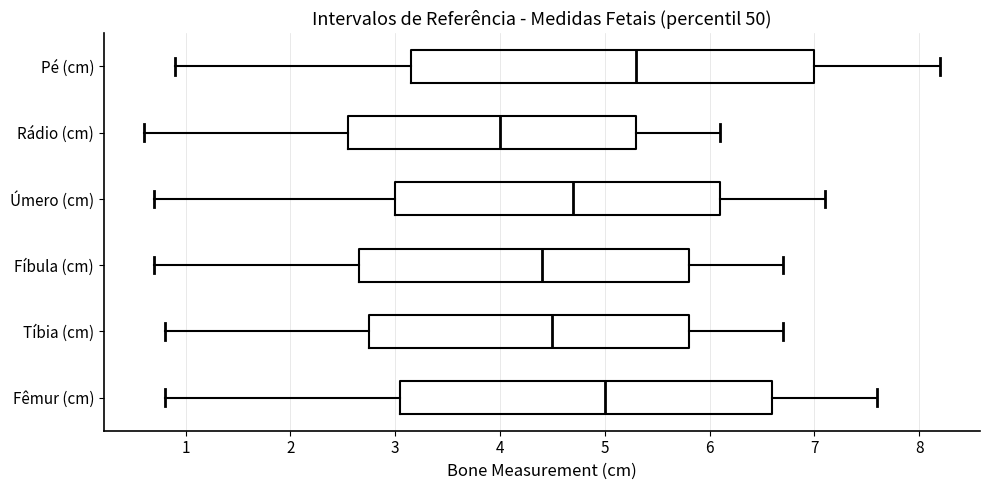

Where does the median line of the box for Tíbia (cm) sit on the x-axis? The values are not printed on the chart, so give them approximately, as read against the axis.

4.5